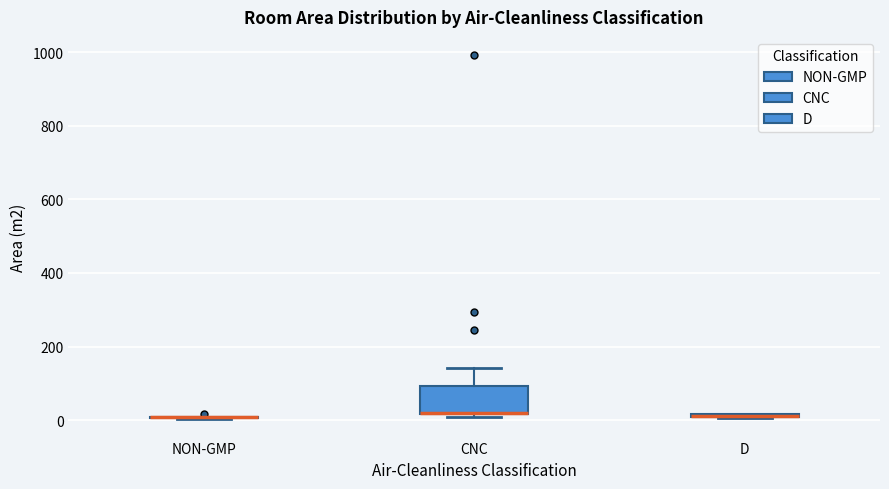

Where is the lower edge of the box for D on the y-axis? The values are not printed on the chart, so give them approximately, as read against the axis.

0